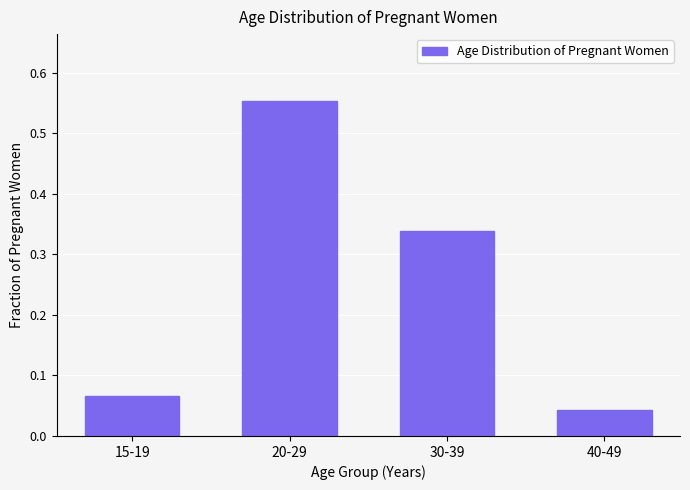

List the labels in order of value, smallest first.

40-49, 15-19, 30-39, 20-29